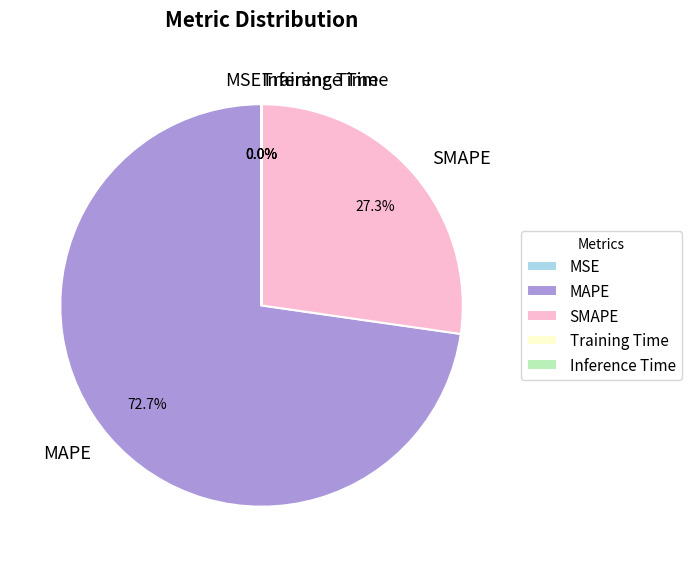

Between MAPE and SMAPE, which is larger?

MAPE